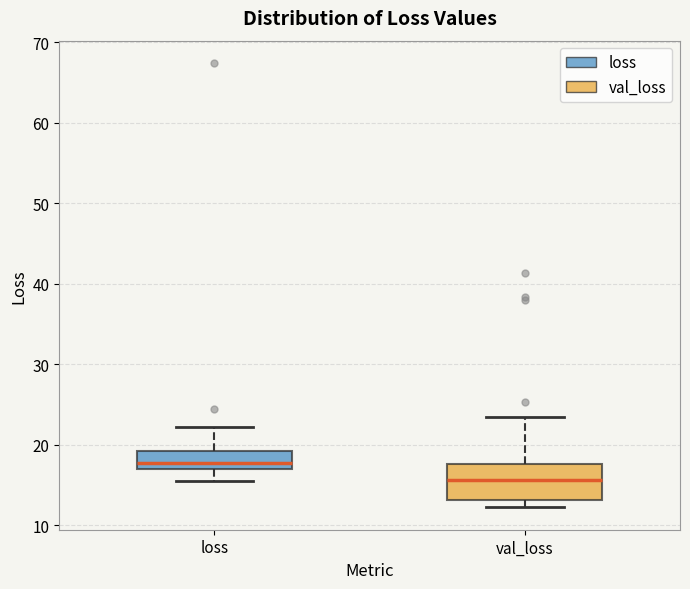

Reading left to right, read every box against the y-axis: the position of its median line, the range the box covers, and the ends of its whiskers. The values are not printed on the chart, so give them approximately, as read against the axis.

loss: median 18, box 17 to 19, whiskers 15 to 22
val_loss: median 16, box 13 to 18, whiskers 12 to 23